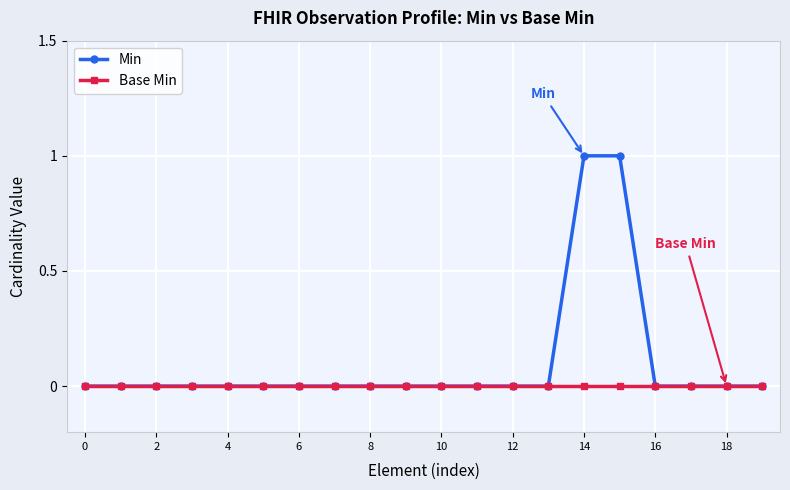

Rank the series by their average value, from lowest to highest.

Base Min, Min